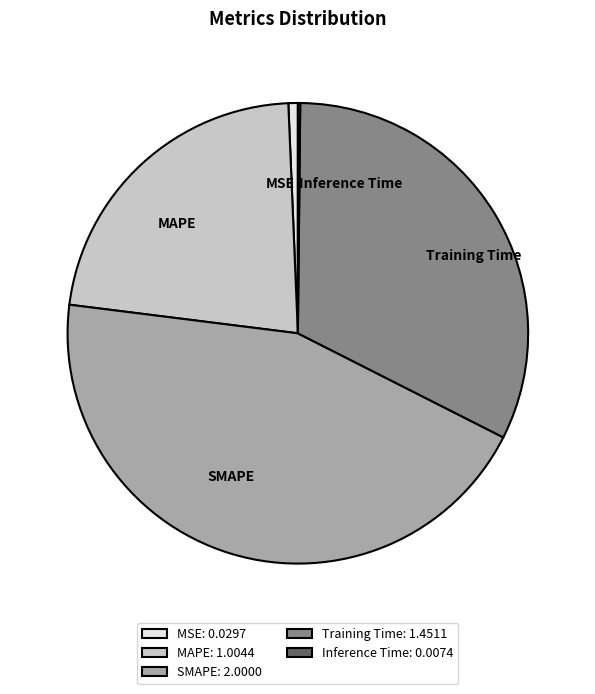

True or false: MSE accounts for 1% of the total.

True